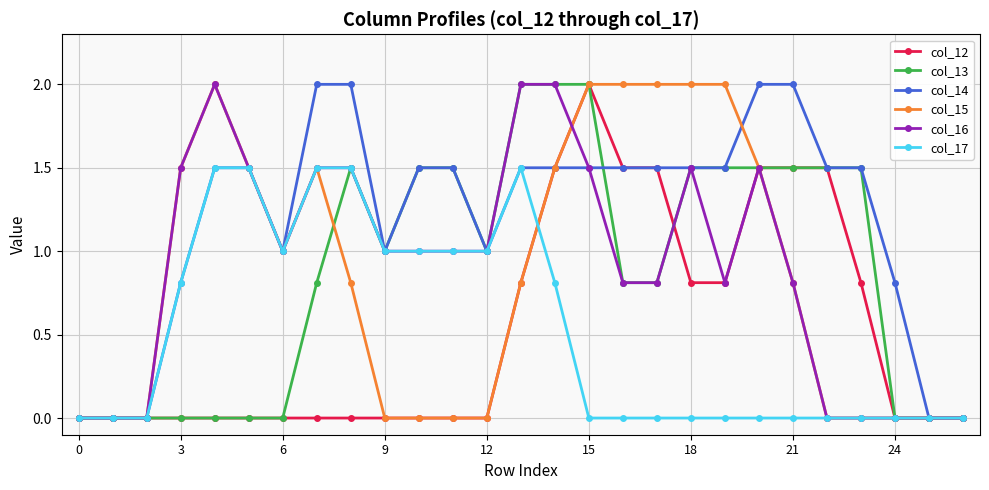

Reading left to right, transcribe all the data shown in this chart.

col_12: 0.0	0.0	0.0	0.0	0.0	0.0	0.0	0.0	0.0	0.0	0.0	0.0	0.0	0.8	1.5	2.0	1.5	1.5	0.8	0.8	1.5	1.5	1.5	0.8	0.0	0.0	0.0
col_13: 0.0	0.0	0.0	0.0	0.0	0.0	0.0	0.8	1.5	1.0	1.5	1.5	1.0	2.0	2.0	2.0	0.8	0.8	1.5	1.5	1.5	1.5	1.5	1.5	0.0	0.0	0.0
col_14: 0.0	0.0	0.0	0.8	1.5	1.5	1.0	2.0	2.0	1.0	1.5	1.5	1.0	1.5	1.5	1.5	1.5	1.5	1.5	1.5	2.0	2.0	1.5	1.5	0.8	0.0	0.0
col_15: 0.0	0.0	0.0	1.5	2.0	1.5	1.0	1.5	0.8	0.0	0.0	0.0	0.0	0.8	1.5	2.0	2.0	2.0	2.0	2.0	1.5	0.8	0.0	0.0	0.0	0.0	0.0
col_16: 0.0	0.0	0.0	1.5	2.0	1.5	1.0	1.5	1.5	1.0	1.0	1.0	1.0	2.0	2.0	1.5	0.8	0.8	1.5	0.8	1.5	0.8	0.0	0.0	0.0	0.0	0.0
col_17: 0.0	0.0	0.0	0.8	1.5	1.5	1.0	1.5	1.5	1.0	1.0	1.0	1.0	1.5	0.8	0.0	0.0	0.0	0.0	0.0	0.0	0.0	0.0	0.0	0.0	0.0	0.0